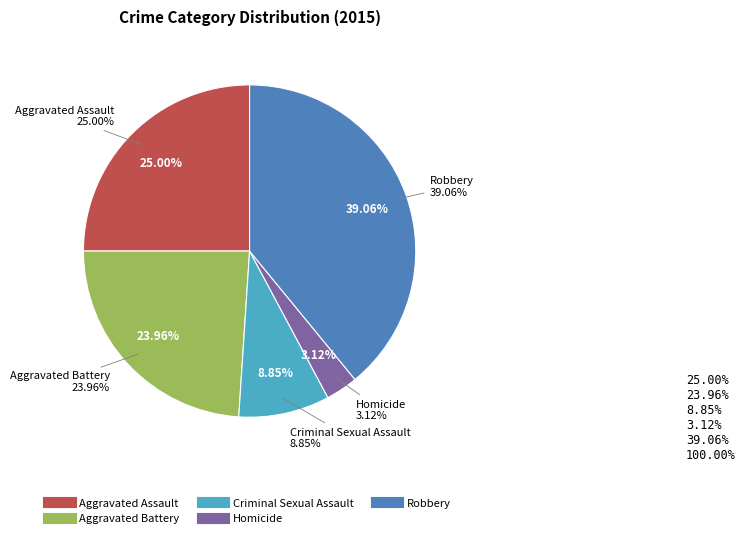

Combined, do Robbery and Homicide account for over 50%?

No